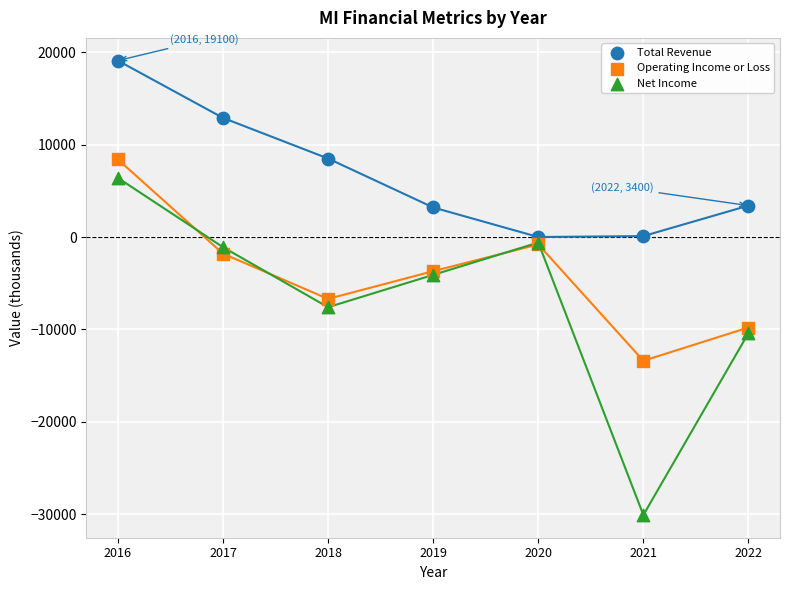

Which series reaches the maximum Y coordinate?

Total Revenue